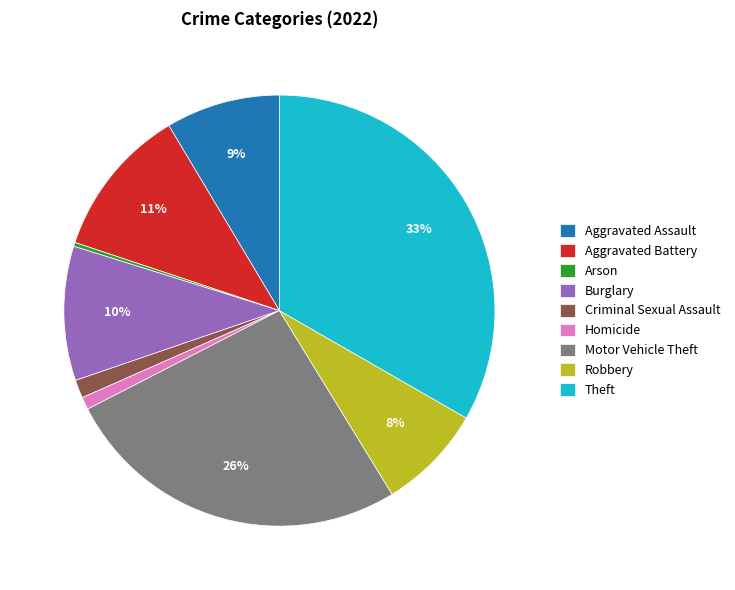

Combined, do Arson and Aggravated Battery account for over 50%?

No